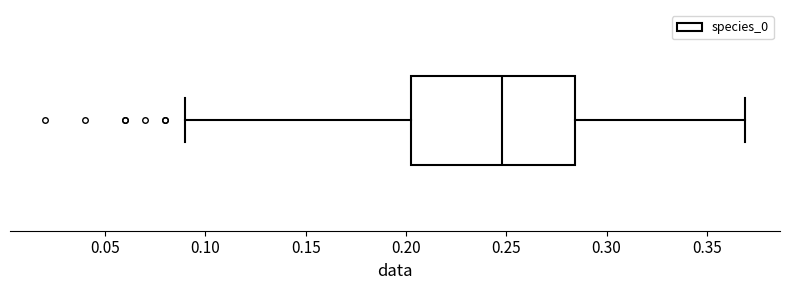

Where is the left edge of the box on the x-axis? The values are not printed on the chart, so give them approximately, as read against the axis.

0.205